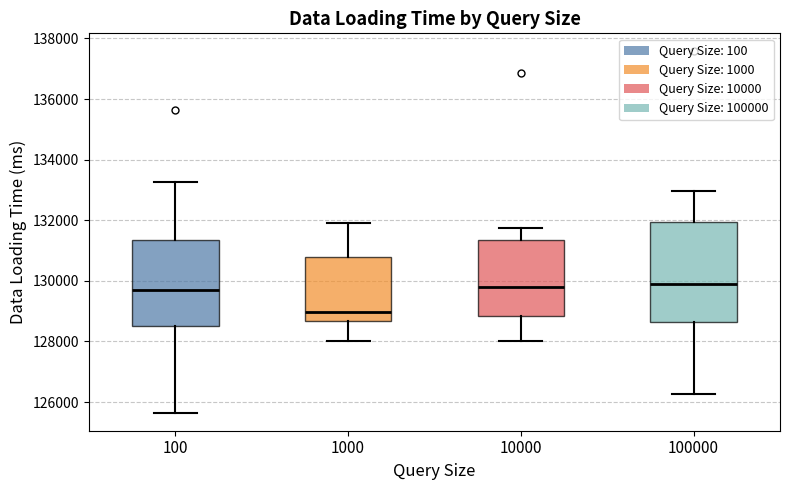

Which box is the tallest, from its lower edge to its upper edge?

100000